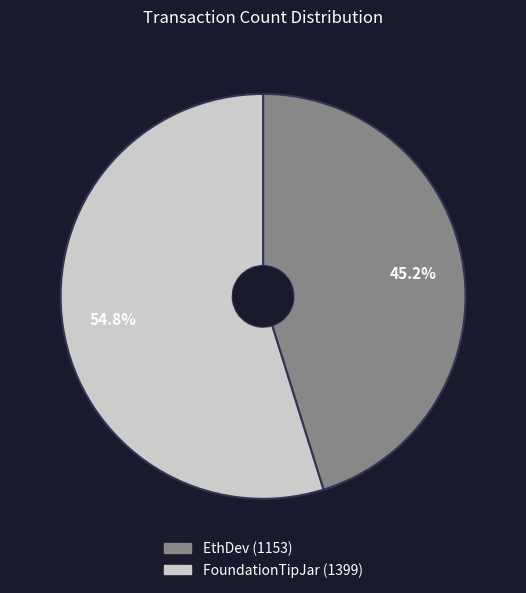

True or false: FoundationTipJar accounts for 46% of the total.

False